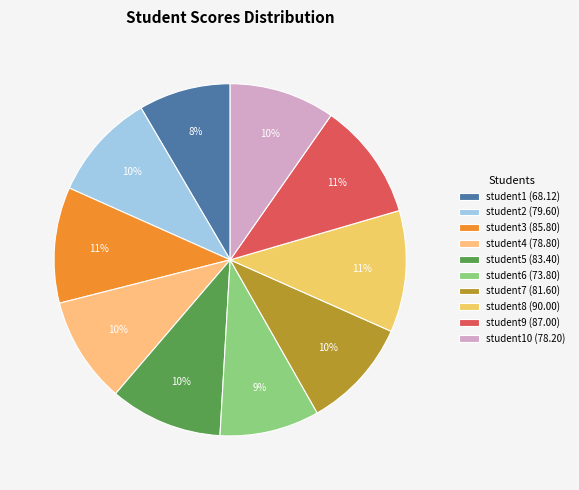

Count the number of slices in the pie.

10